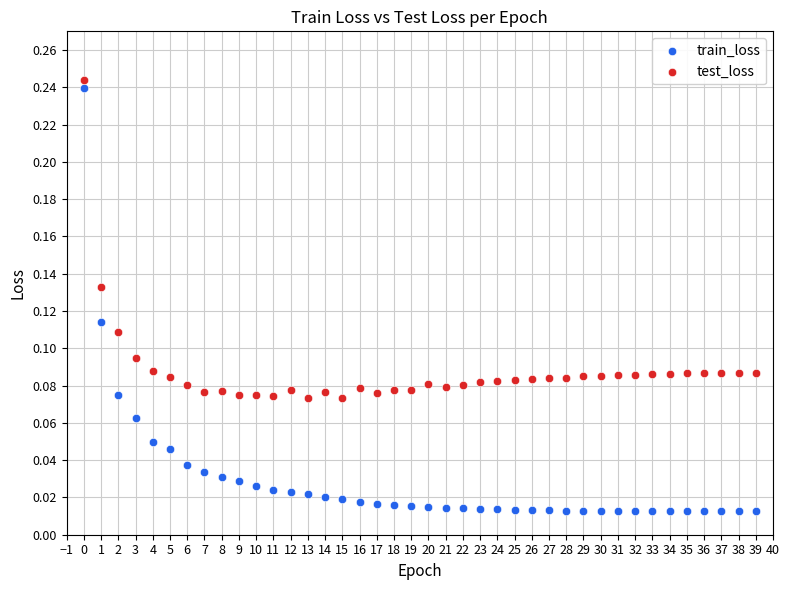

Which series has the widest spread of Y values?

train_loss